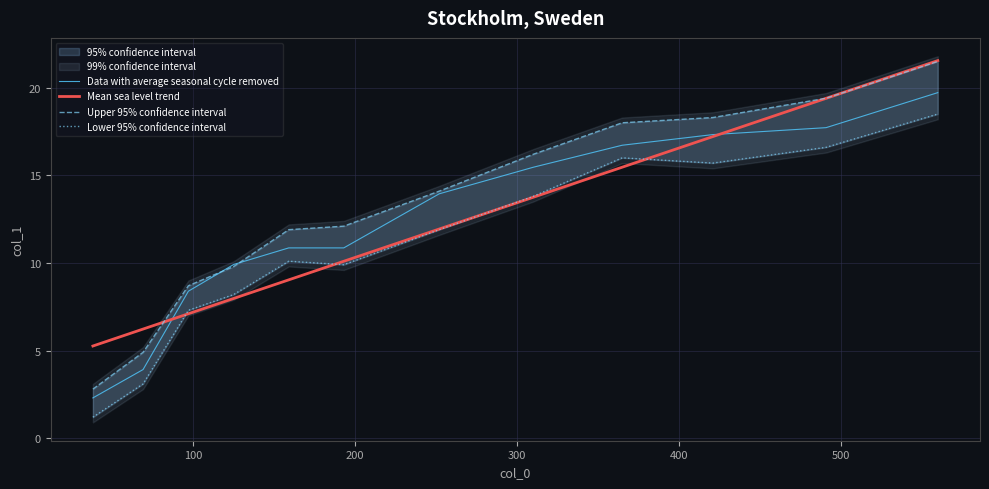

What is the label of the 7th point from the right?

500